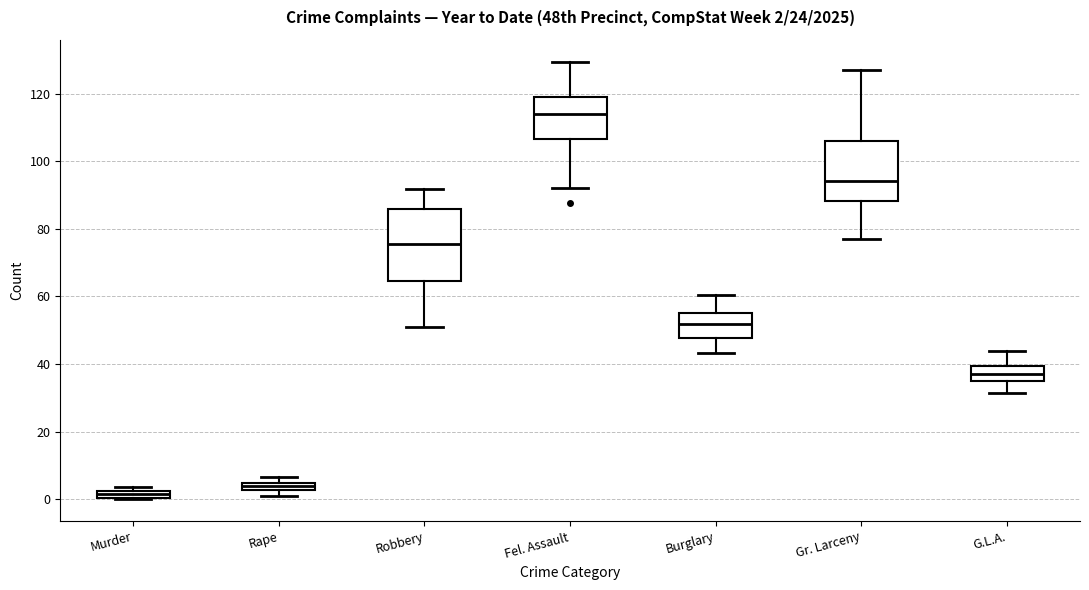

Comparing the boxes themselves (not the whiskers), which one is the tallest?

Robbery